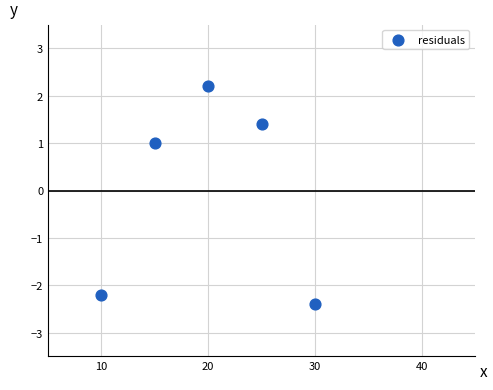

What is the range of Y values (max minus min)?

4.6